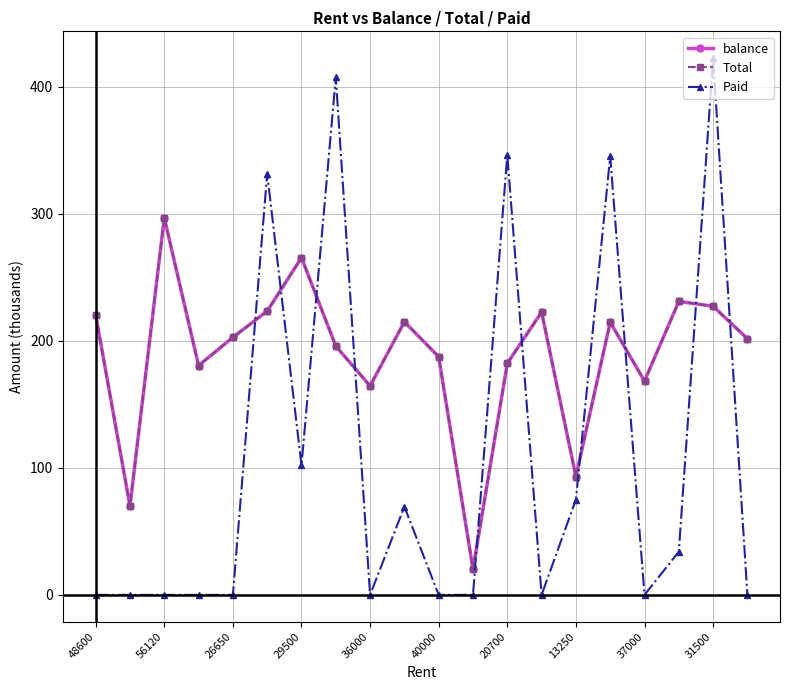

Reading left to right, what are all the values shown in this chart?

balance: 220.3	70.0	296.8	180.5	202.7	223.4	265.5	195.8	164.5	215.0	187.4	20.3	182.2	222.6	93.1	214.7	168.3	231.0	227.2	201.7
Total: 220.3	70.0	296.8	180.5	202.7	223.4	265.5	195.8	164.5	215.0	187.4	20.3	182.2	222.6	93.1	214.7	168.3	231.0	227.2	201.7
Paid: 0.0	0.0	0.0	0.0	0.0	331.5	102.0	407.4	0.0	69.5	0.0	0.0	346.5	0.0	75.0	345.2	0.0	34.0	422.5	0.0